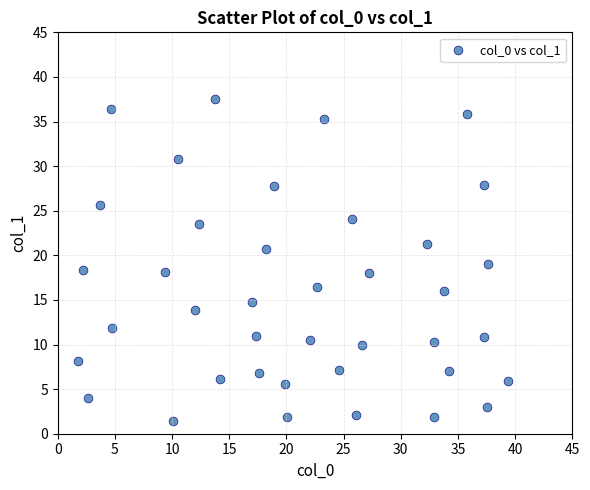

What is the range of X values (max minus min)?

37.7